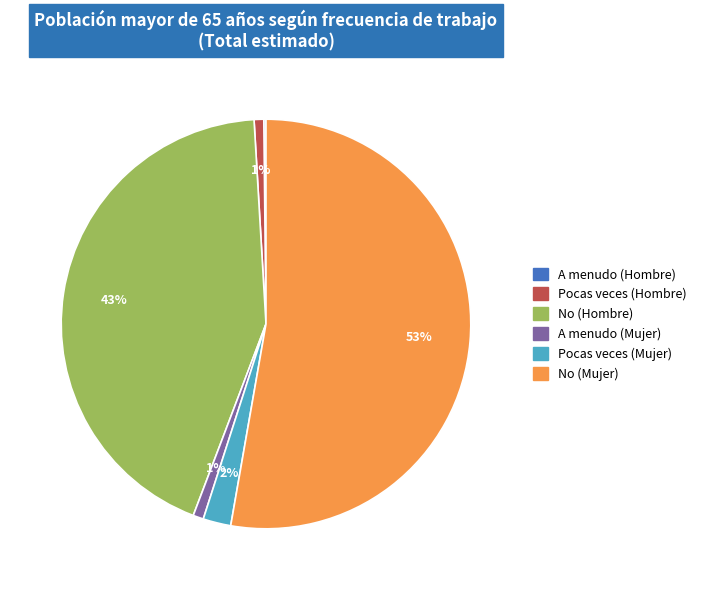

Is there a majority slice in this chart?

Yes